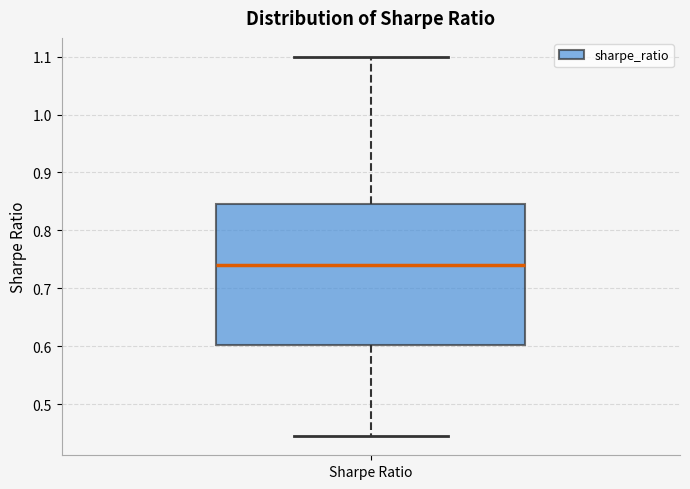

Where does the lower whisker of the box for Sharpe Ratio end on the y-axis? The values are not printed on the chart, so give them approximately, as read against the axis.

0.44